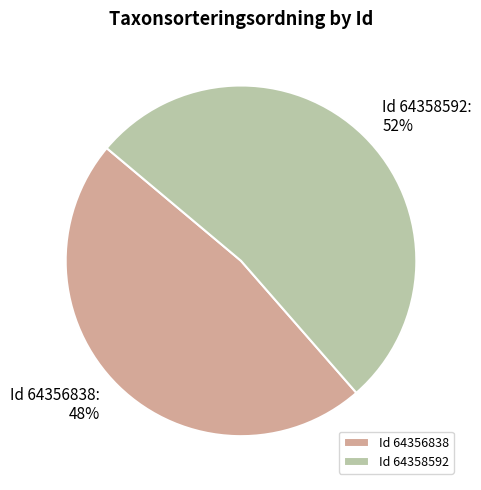

Rank the categories by value from highest to lowest.

Id 64358592, Id 64356838